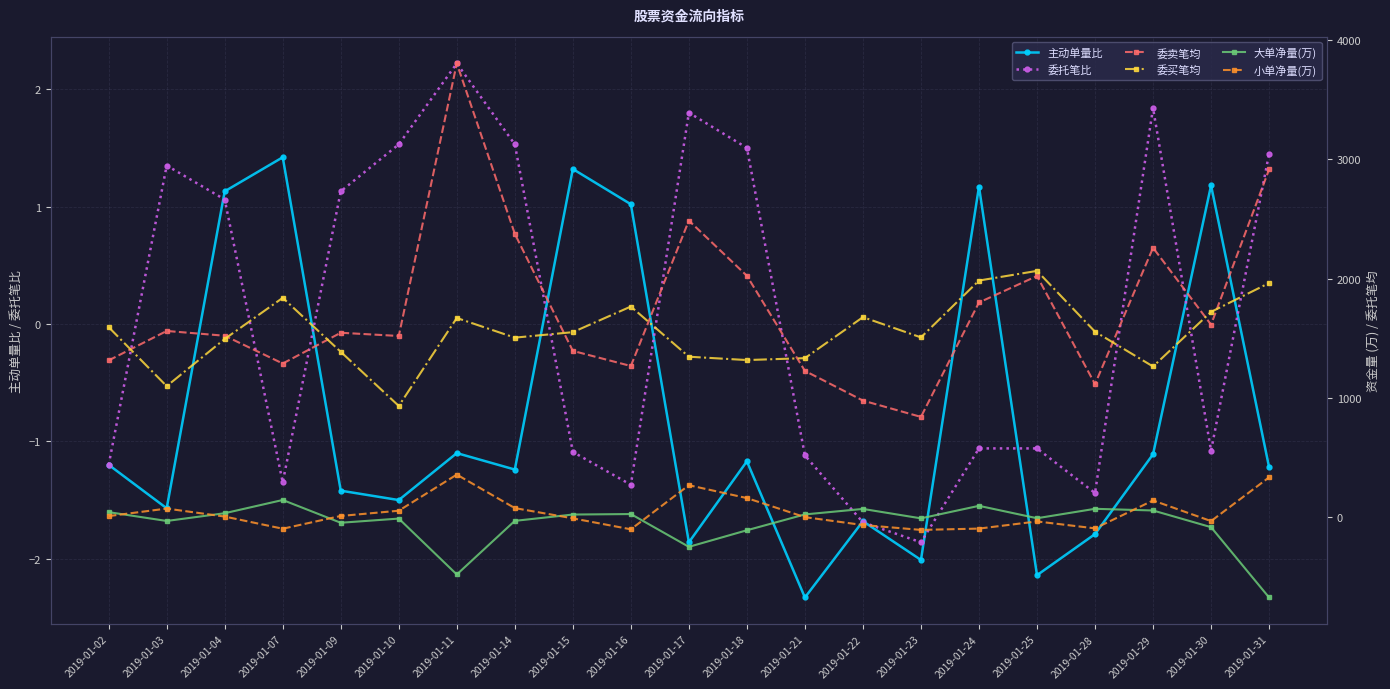

What is the sum of all 主动单量比 values?

-16.1